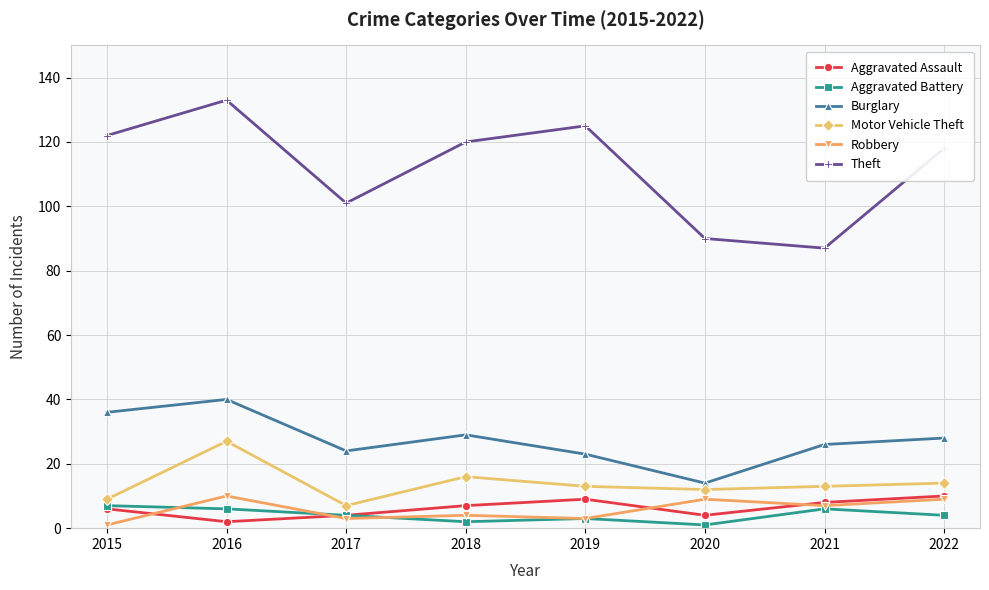

True or false: Theft and Aggravated Battery intersect in this chart.

False